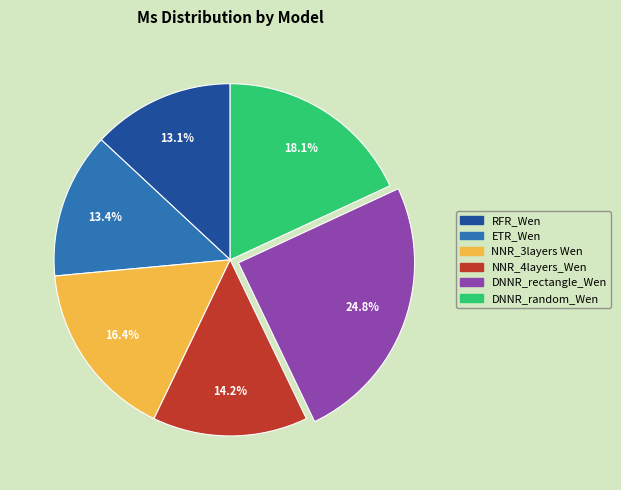

Count the number of slices in the pie.

6